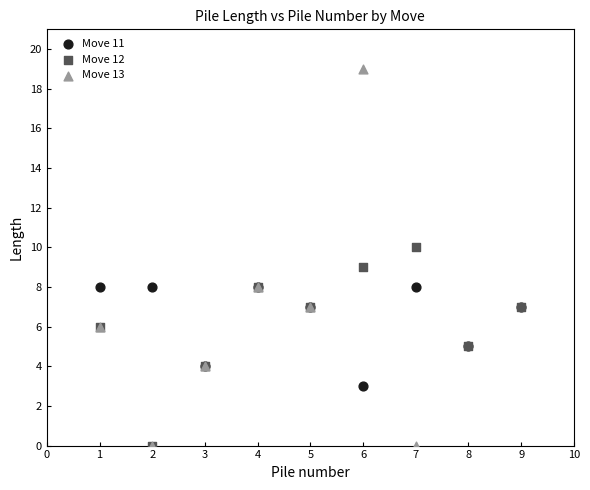

Which series reaches the maximum Y coordinate?

Move 13